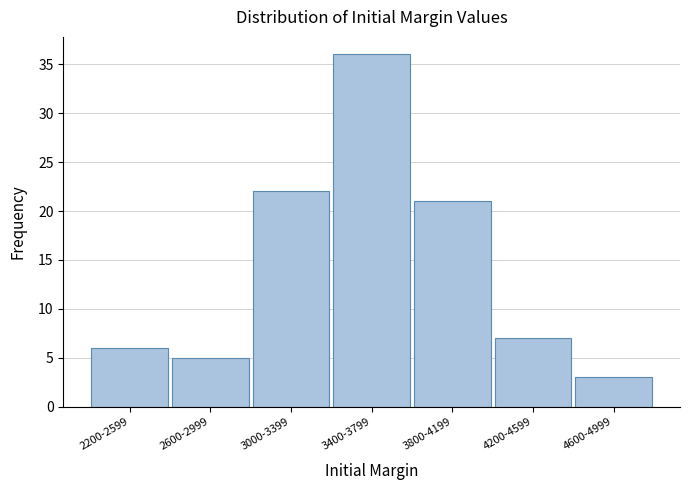

Reading left to right, list all the values displayed in this chart.

6	5	22	36	21	7	3